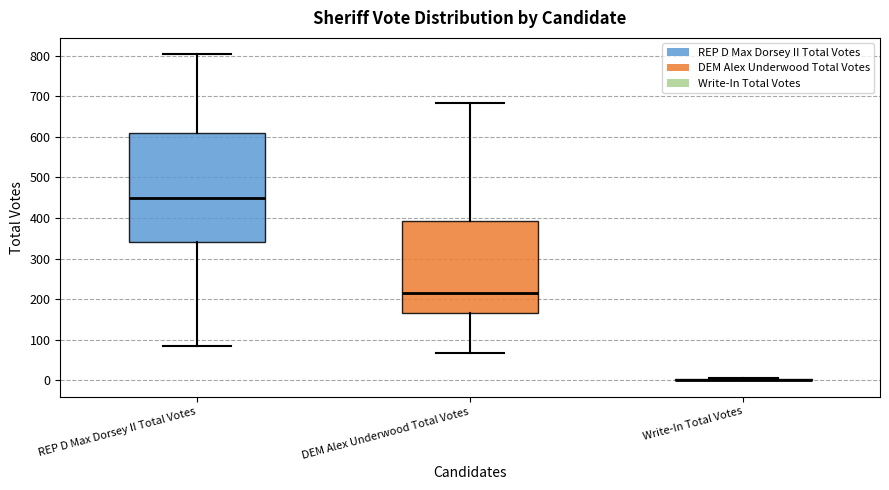

Where is the upper edge of the box for DEM Alex Underwood Total Votes on the y-axis? The values are not printed on the chart, so give them approximately, as read against the axis.

390